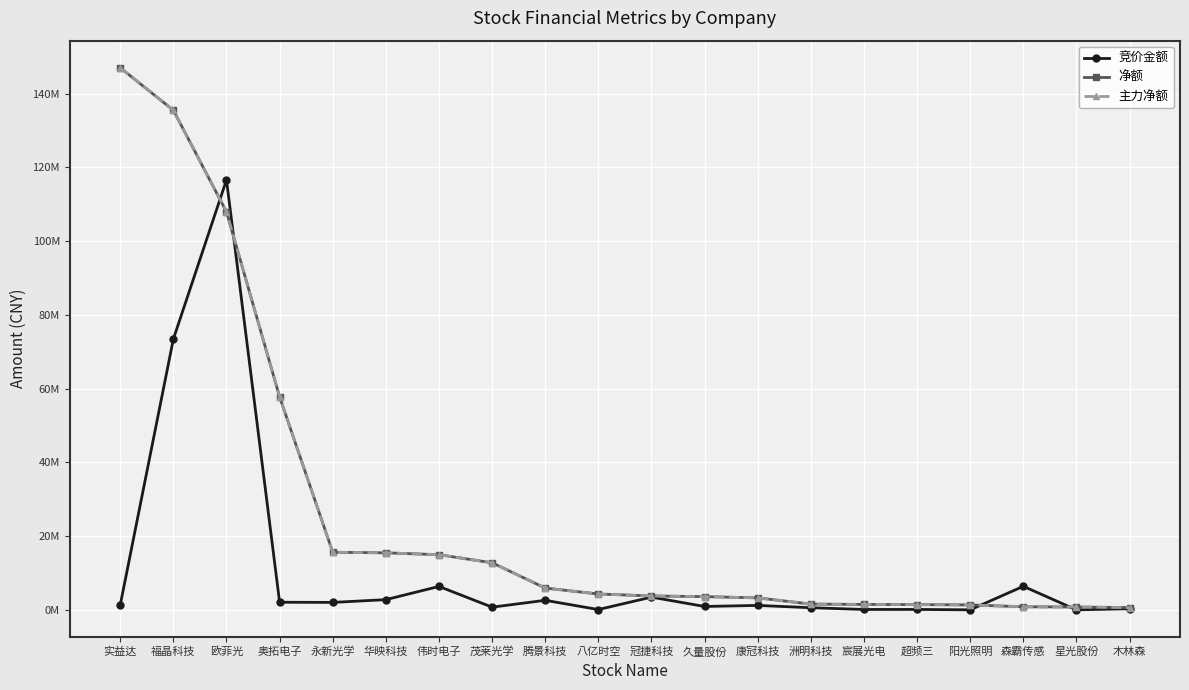

Is this an area chart (filled region under the line)?

No